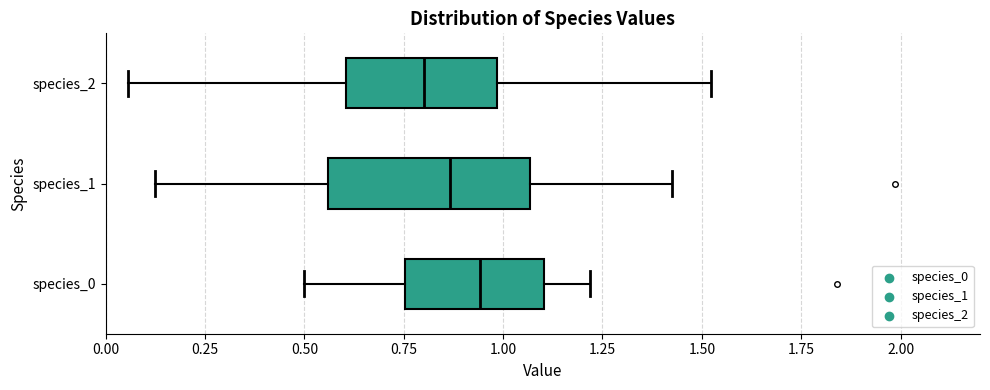

Which box is the widest, from its left edge to its right edge?

species_1